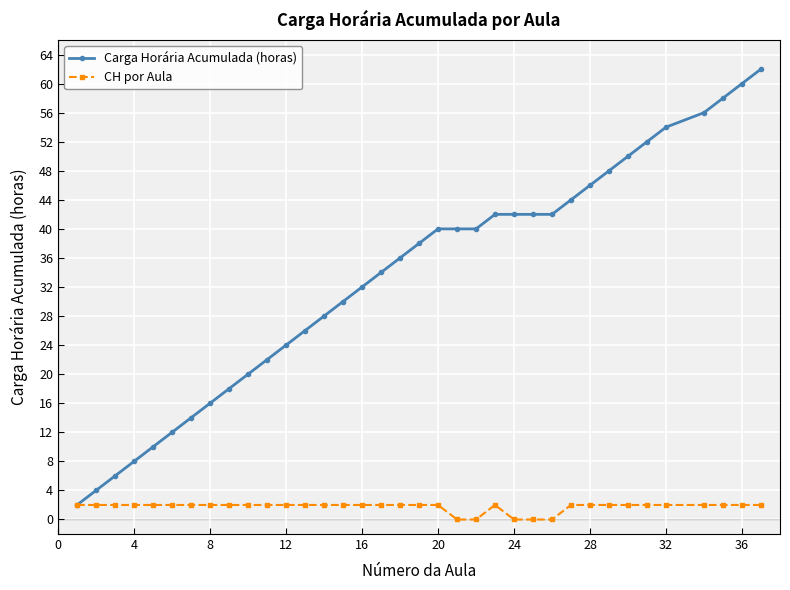

True or false: CH por Aula has more than 0 points higher than both neighbors.

True